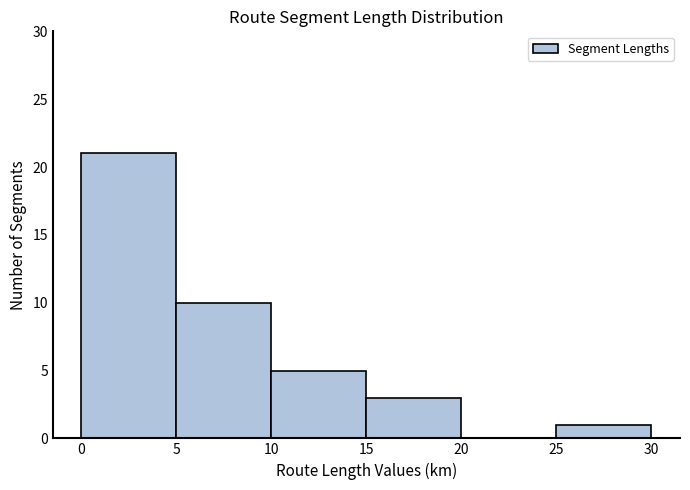

Over which range of the x-axis is the bar tallest?

0 to 5